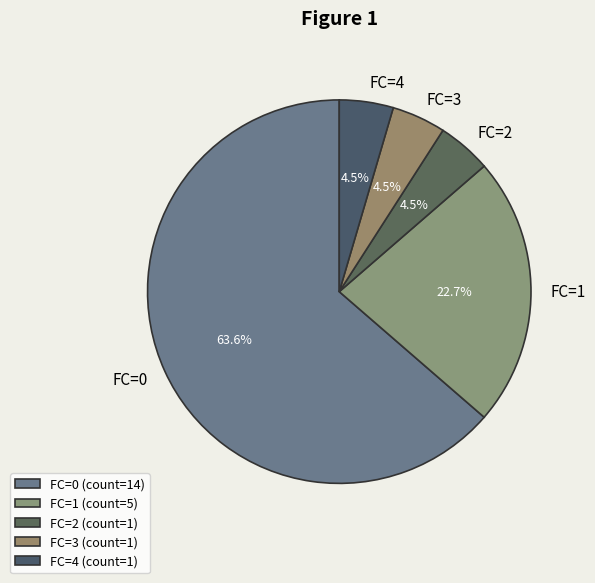

To the nearest percent, what is the difference between the FC=0 and FC=1 slice percentages?

41%